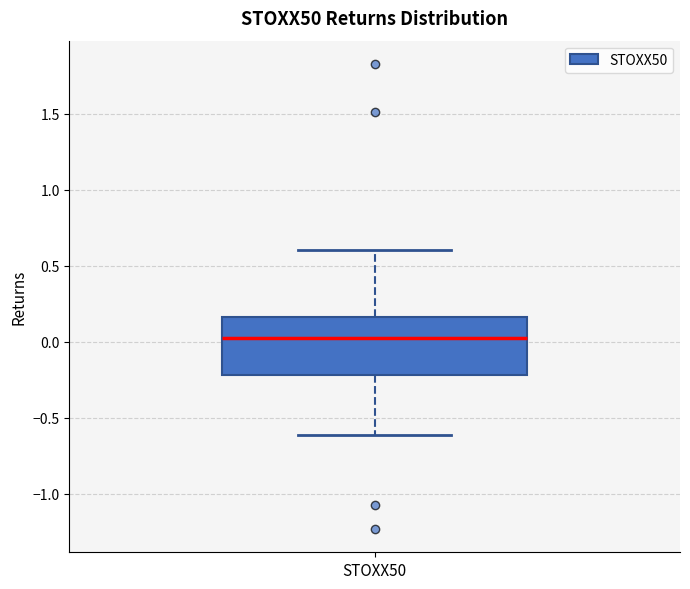

Where does the upper whisker of the box for STOXX50 end on the y-axis? The values are not printed on the chart, so give them approximately, as read against the axis.

0.60